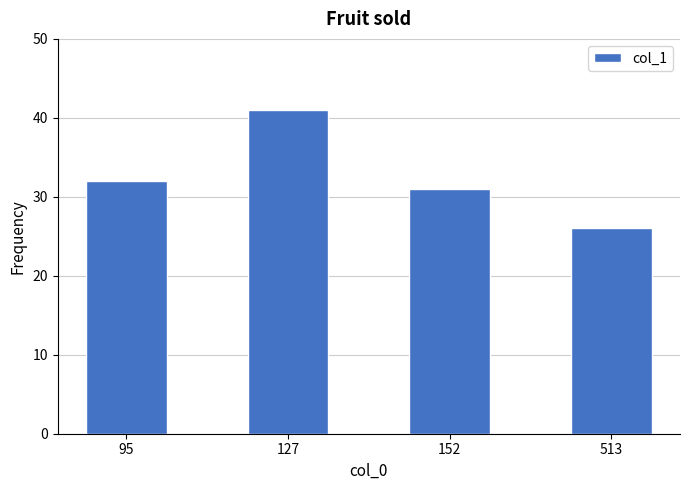

At which label is the value closest to 33?

95